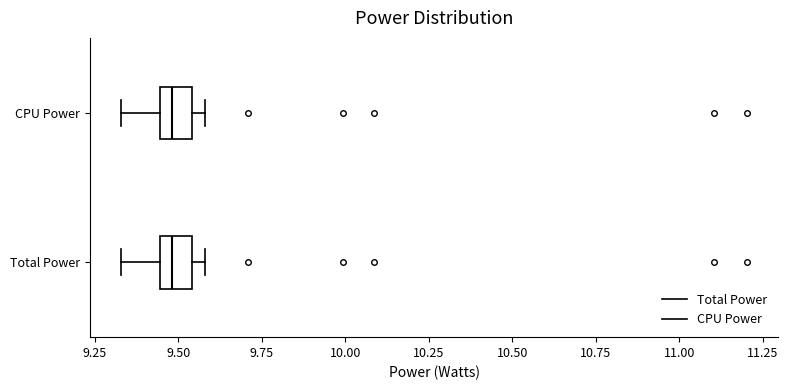

Reading bottom to top, transcribe this box plot: for each box, give where its median line is, the range the box spans, and where its two whiskers end, as read against the x-axis. The values are not printed on the chart, so give them approximately, as read against the axis.

Total Power: median 9.50, box 9.45 to 9.55, whiskers 9.35 to 9.60
CPU Power: median 9.50, box 9.45 to 9.55, whiskers 9.35 to 9.60